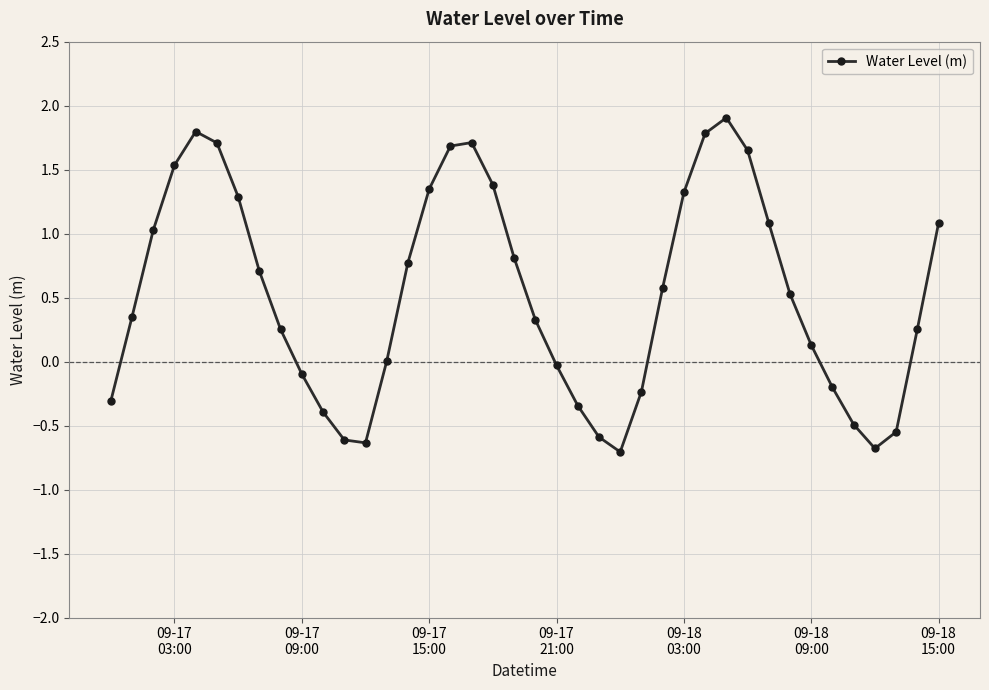

How many interior local valleys (lower than both neighbors) does the data have?

3